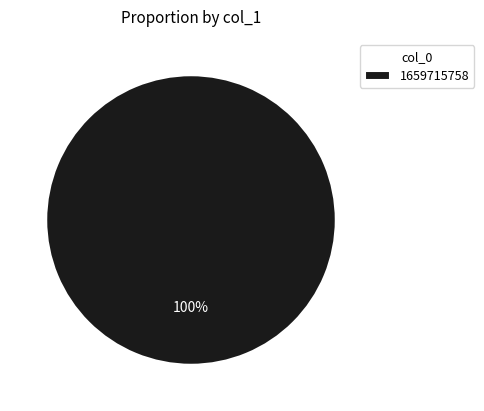

Count the number of slices in the pie.

1